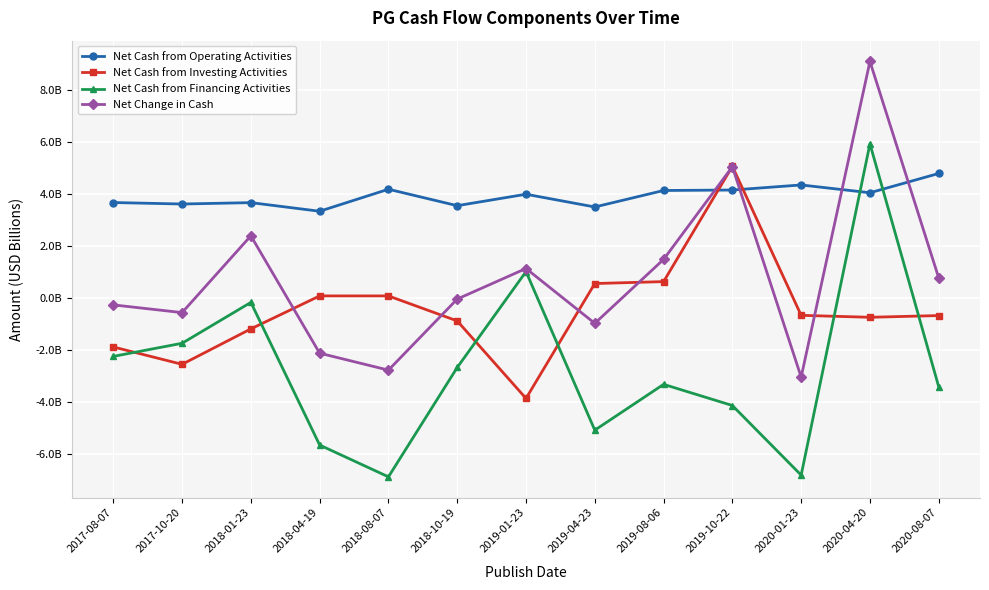

At which category does Net Cash from Financing Activities reach its first local valley?

2018-08-07